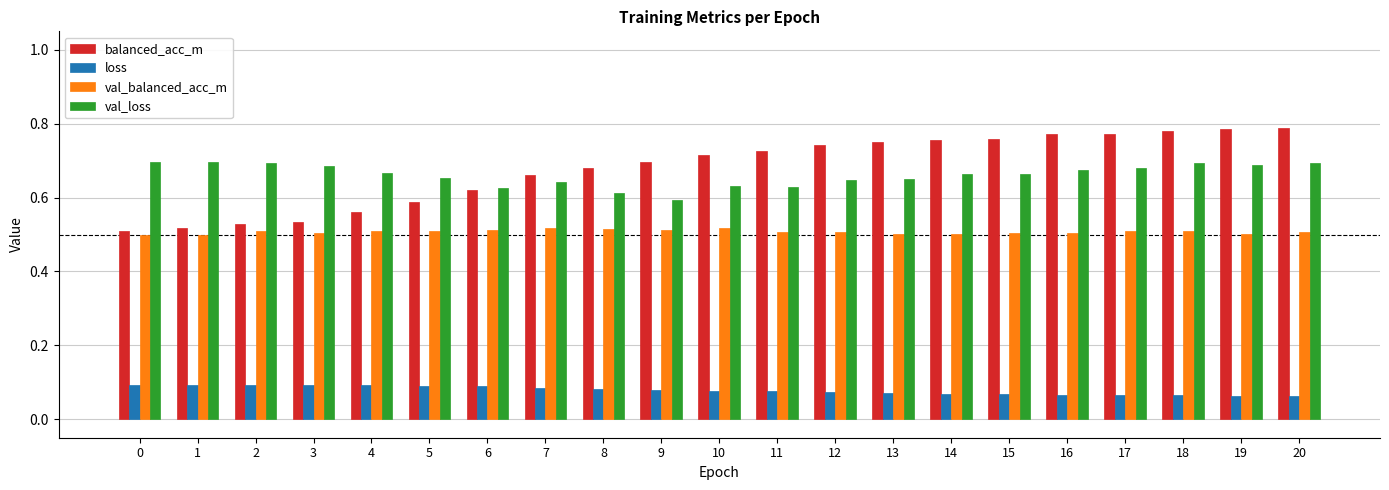

What is the difference between the maximum and minimum values in the balanced_acc_m series?

0.3